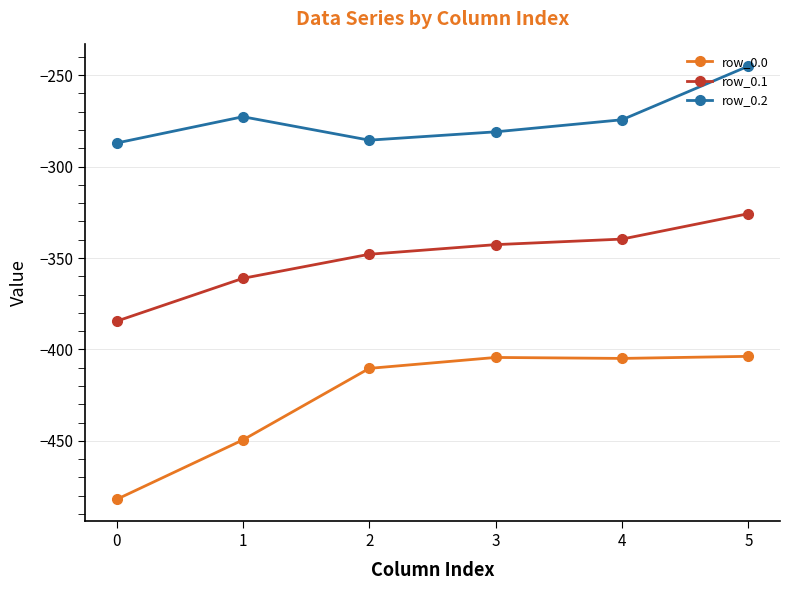

How many values in the row_0.2 series exceed -274?

2